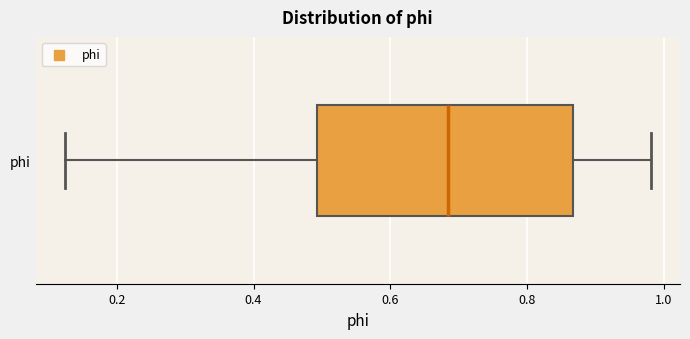

Where is the left edge of the box for phi on the x-axis? The values are not printed on the chart, so give them approximately, as read against the axis.

0.50